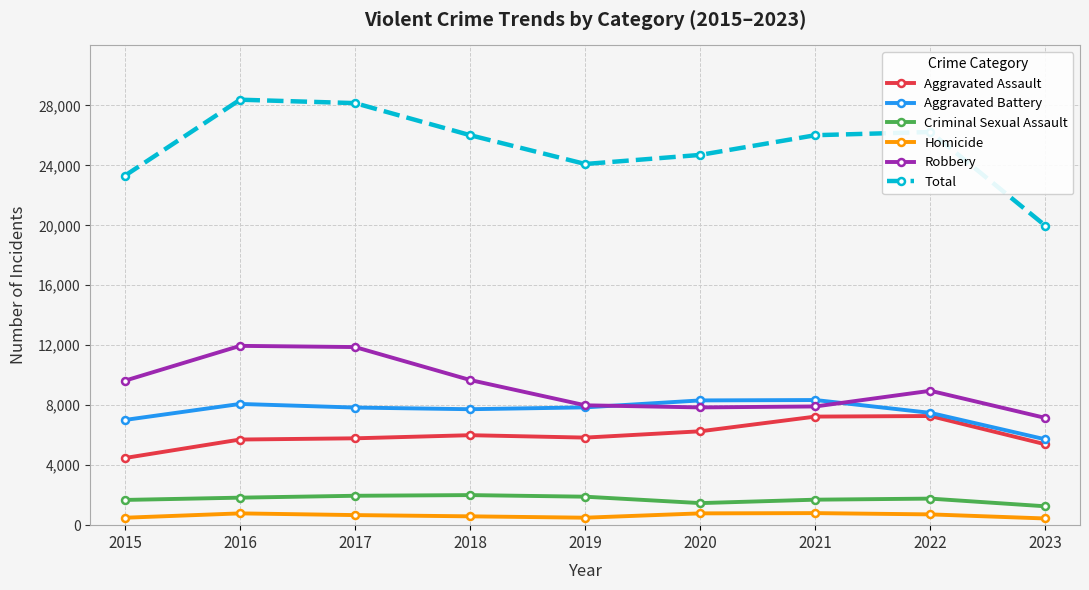

What is the highest value of the Robbery series?

11960